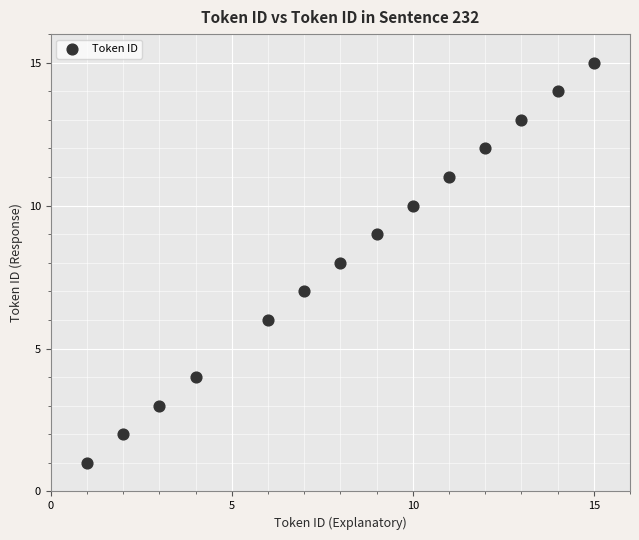

What is the range of Y values (max minus min)?

14